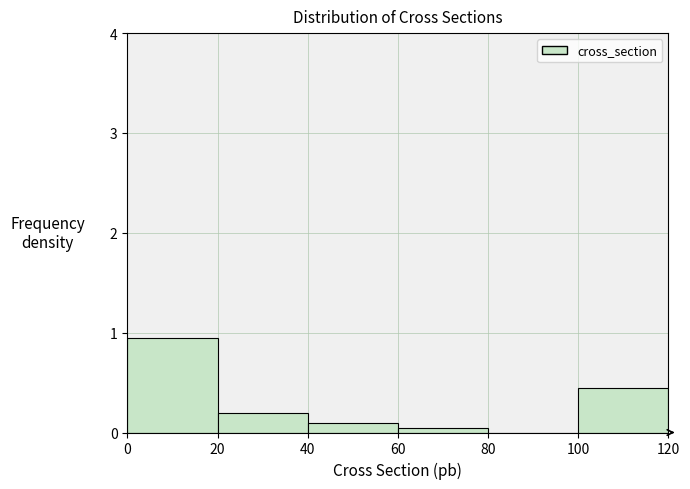

Reading left to right, list every bar in this chart as the range it spans on the x-axis followed by its height. The values are not printed on the chart, so give them approximately, as read against the axis.

0 to 20: 1.0
20 to 40: 0.2
40 to 60: 0.1
60 to 80: under 0.1
80 to 100: 0
100 to 120: 0.5